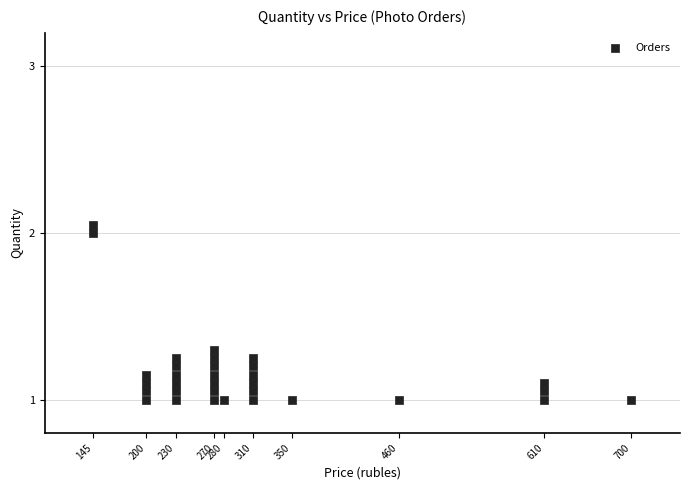

What is the range of X values (max minus min)?

555.0